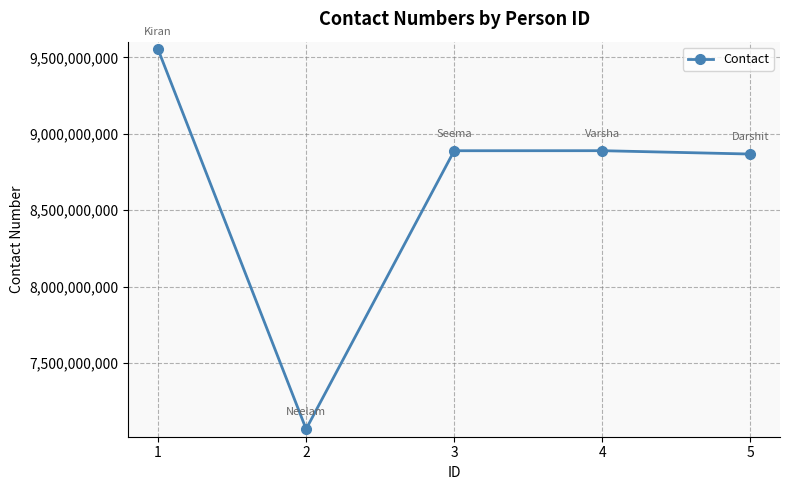

What is the smallest value displayed?

7066885937